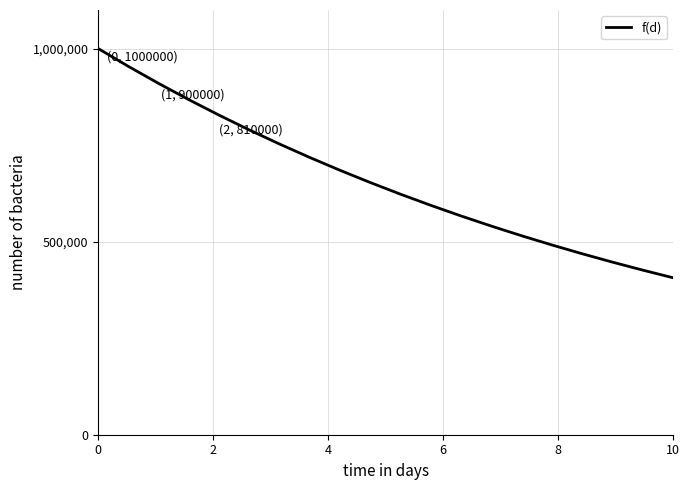

What is the greatest value displayed?

1000000.0